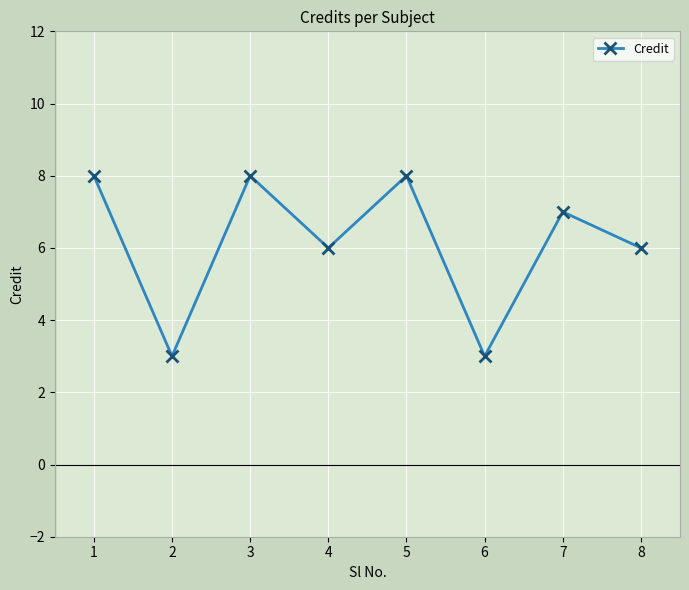

Where does the data first go above 7?

1